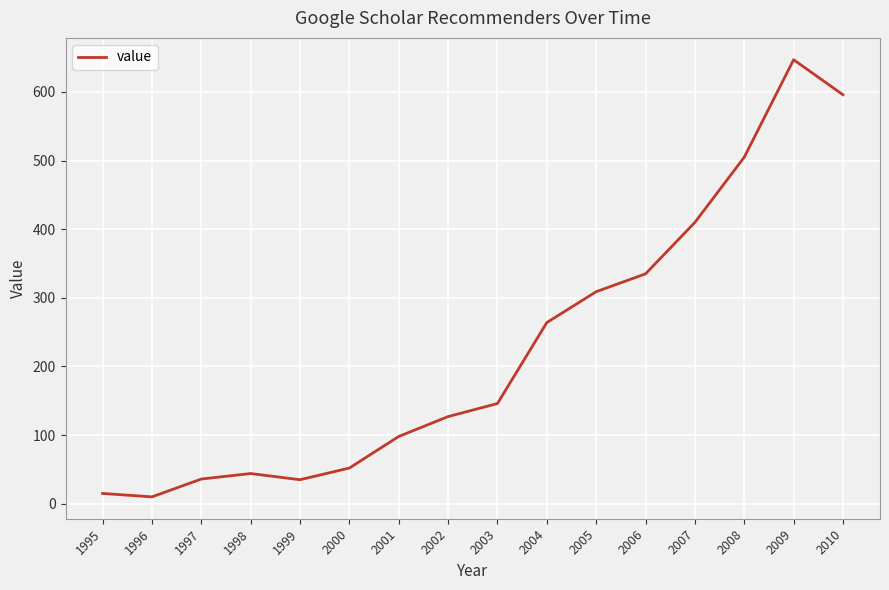

What is the difference between the maximum and minimum values?

637